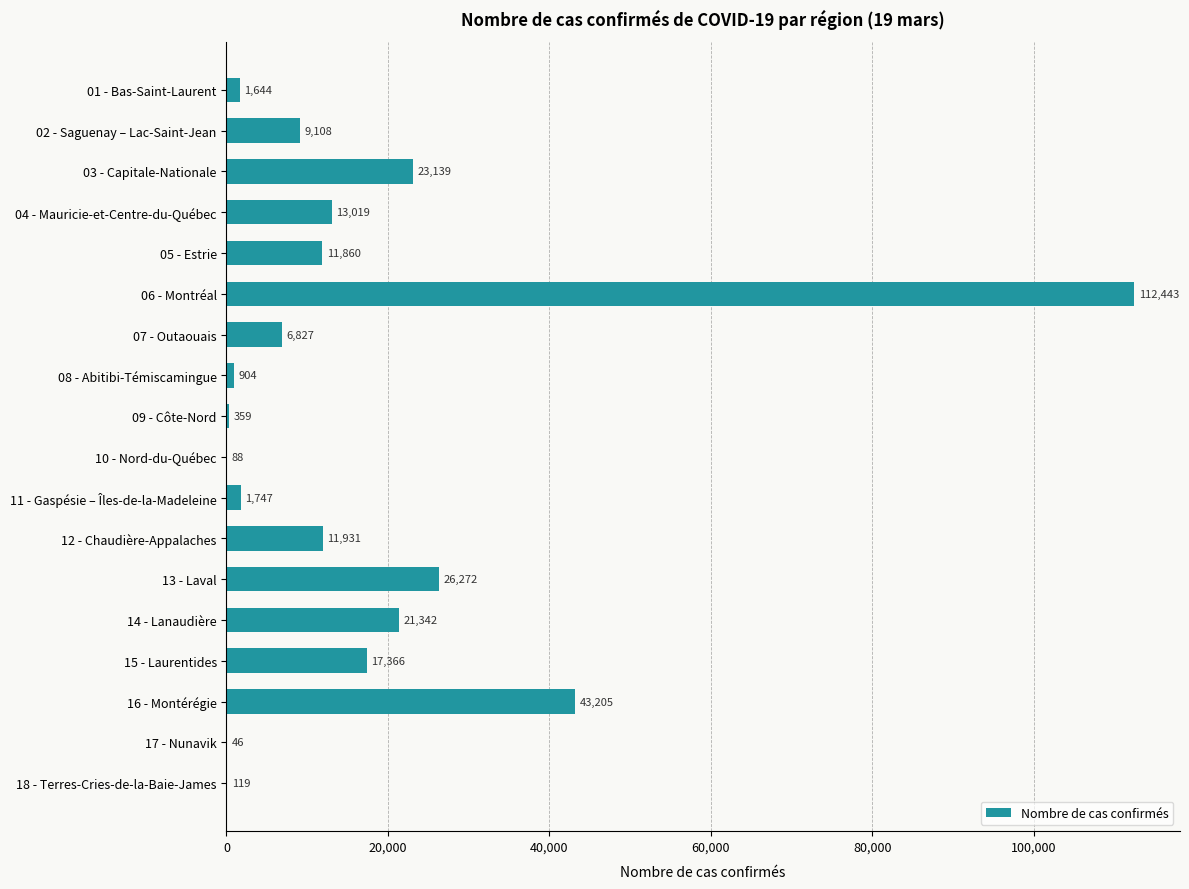

True or false: the data shows 1854 at 02 - Saguenay – Lac-Saint-Jean.

False